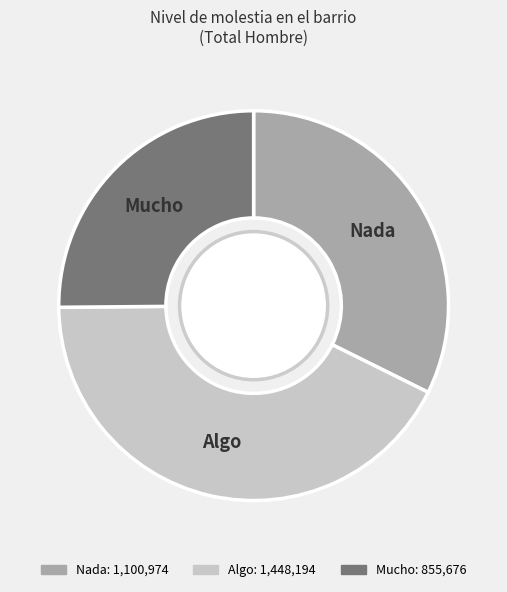

True or false: Mucho accounts for 25% of the total.

True